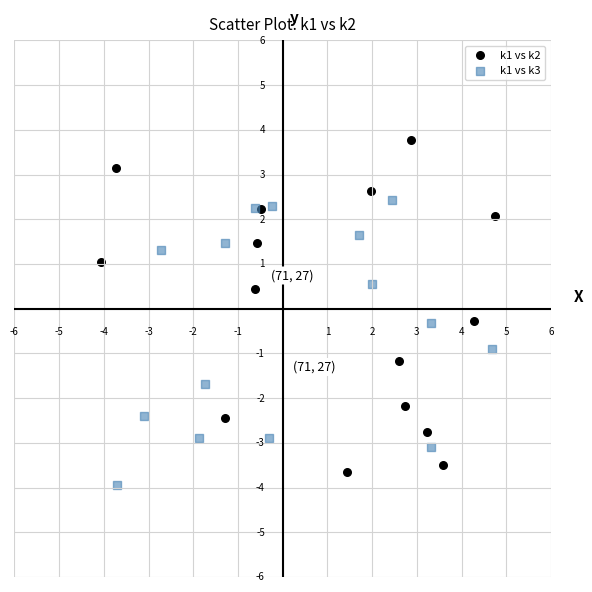

Which series contains the lowest Y value?

k1 vs k3